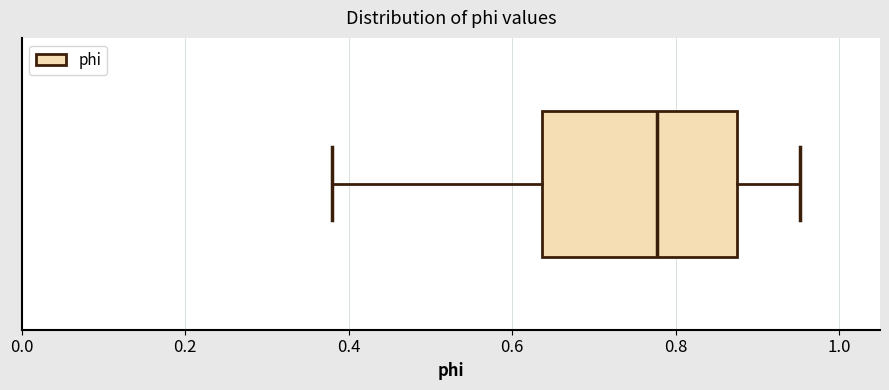

Read this box plot against the x-axis: the position of the median line, the range covered by the box, and the ends of both whiskers. The values are not printed on the chart, so give them approximately, as read against the axis.

median 0.78, box 0.64 to 0.88, whiskers 0.38 to 0.96